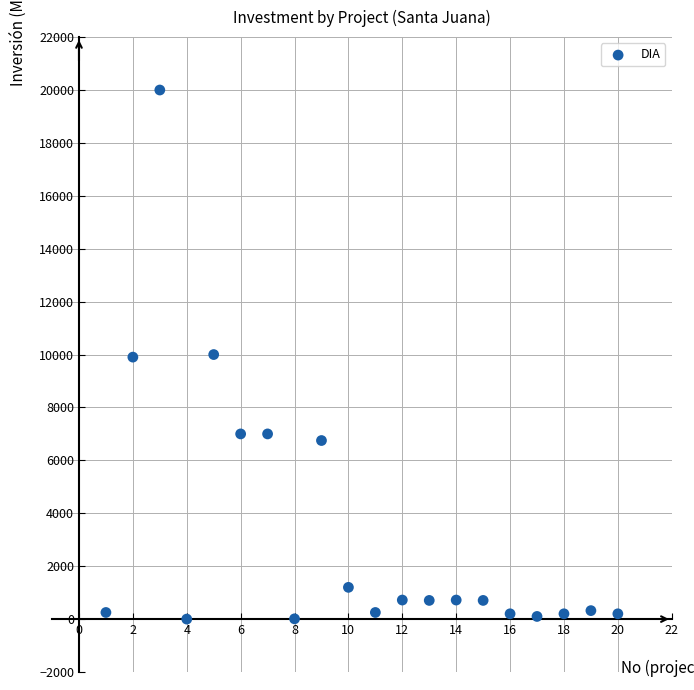

What is the range of Y values (max minus min)?

20000